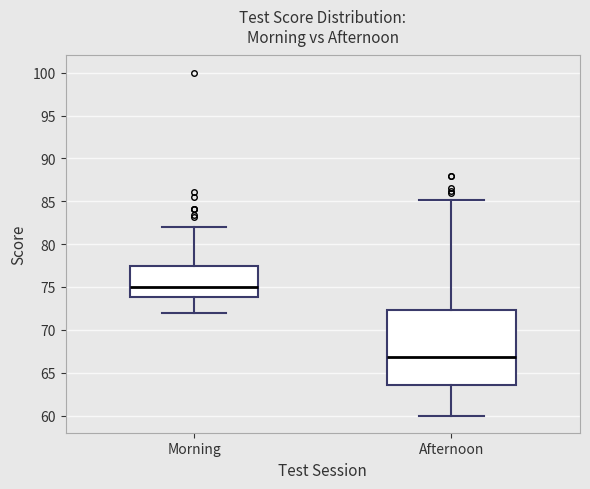

Reading left to right, read every box against the y-axis: the position of its median line, the range the box covers, and the ends of its whiskers. The values are not printed on the chart, so give them approximately, as read against the axis.

Morning: median 75.0, box 74.0 to 77.5, whiskers 72.0 to 82.0
Afternoon: median 67.0, box 63.5 to 72.5, whiskers 60.0 to 85.0